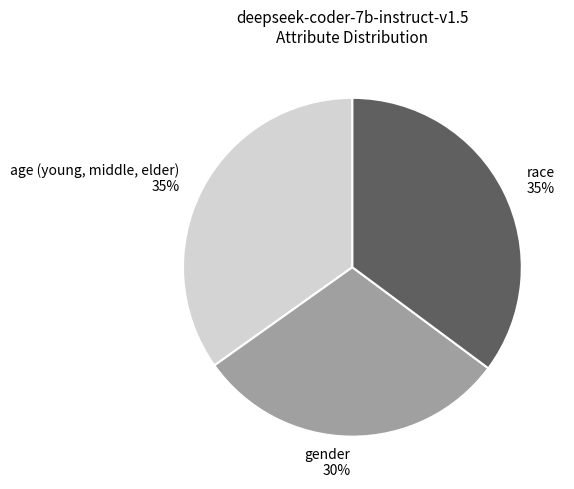

Between race 35% and gender 30%, which is larger?

race 35%